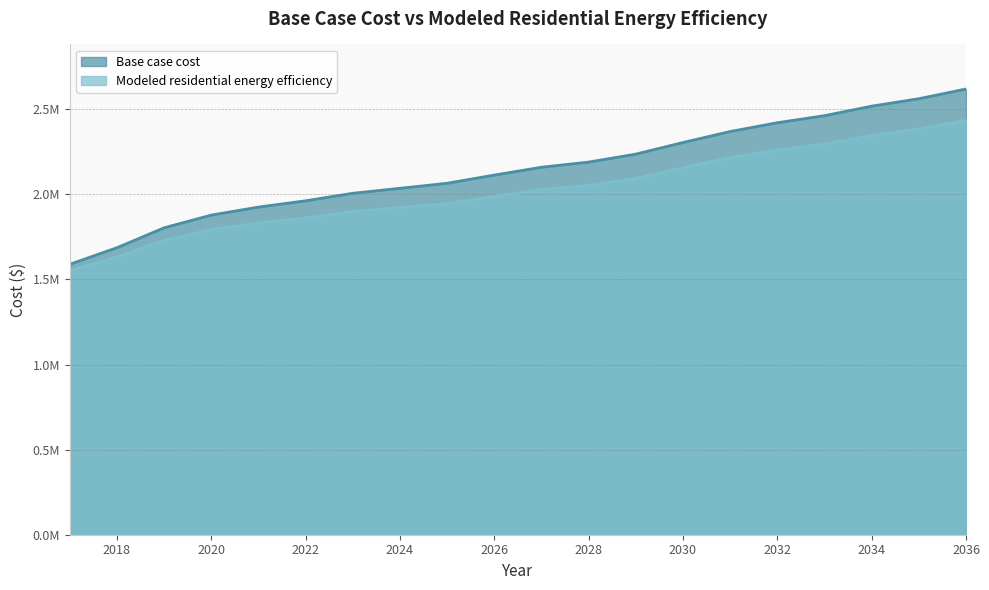

What is the spread (max minus min) of values at 2031?

154028.5